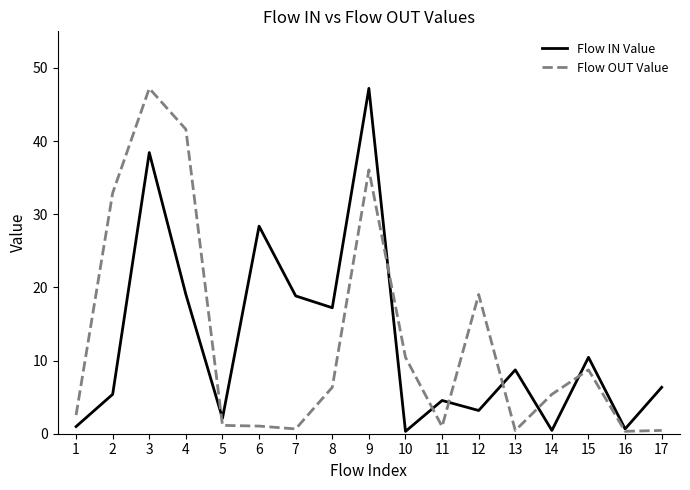

The Flow IN Value series shows 10.4 at 15. True or false?

True